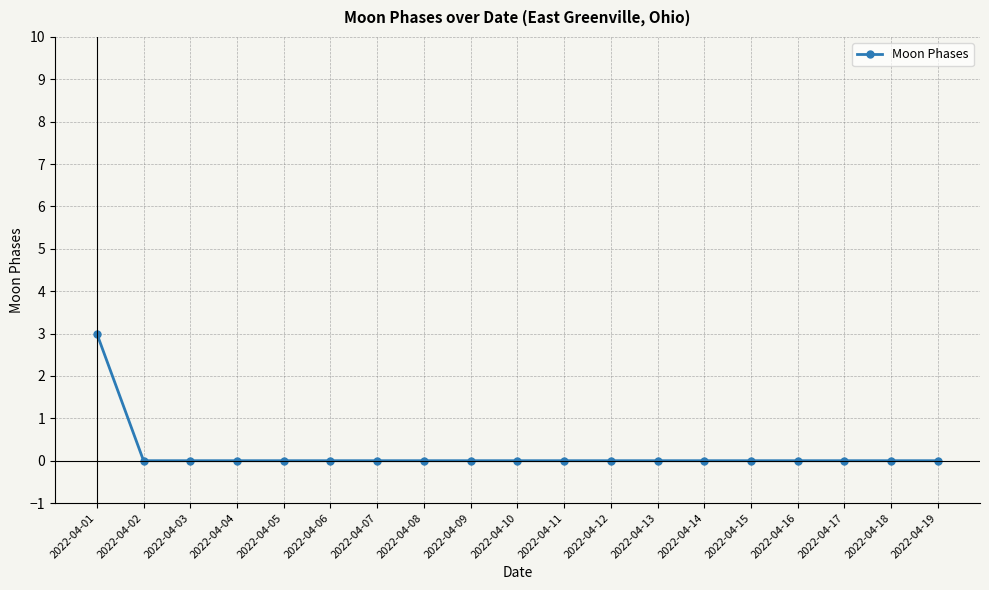

At which category does the chart reach its peak across all series?

2022-04-01